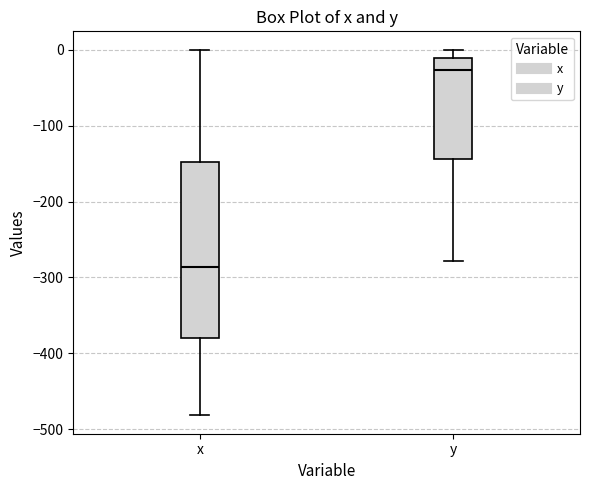

Comparing the boxes themselves (not the whiskers), which one is the tallest?

x